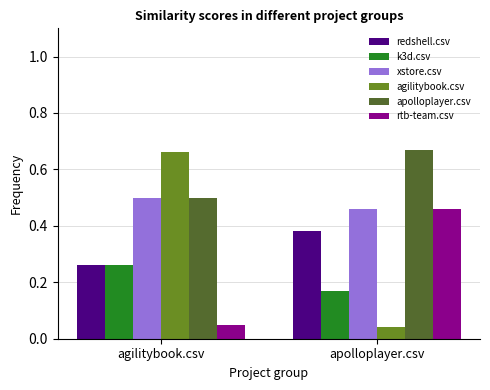

How many bars are there in each group?

6